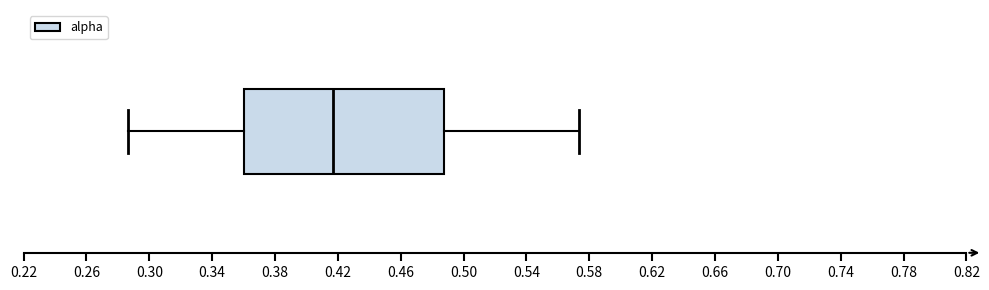

Where is the right edge of the box on the x-axis? The values are not printed on the chart, so give them approximately, as read against the axis.

0.485